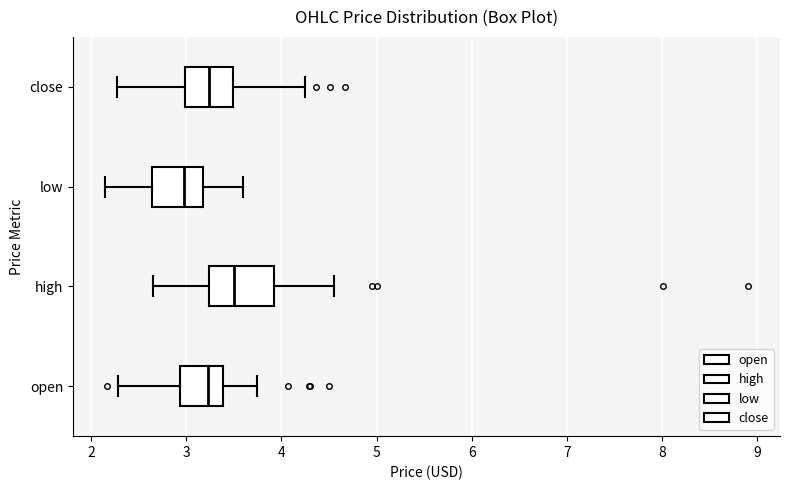

Where does the left whisker of the box for open end on the x-axis? The values are not printed on the chart, so give them approximately, as read against the axis.

2.3